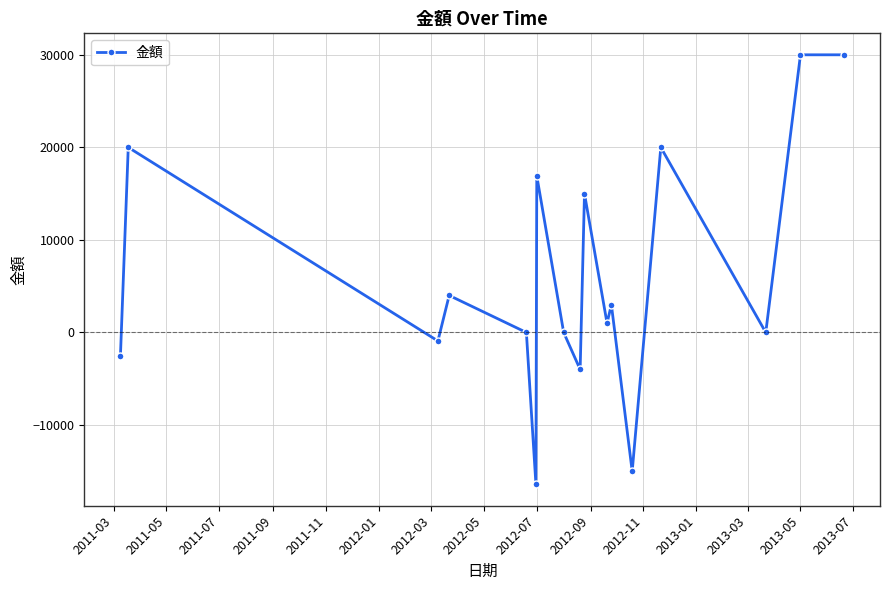

What is the difference between the second highest and minimum values?

46400